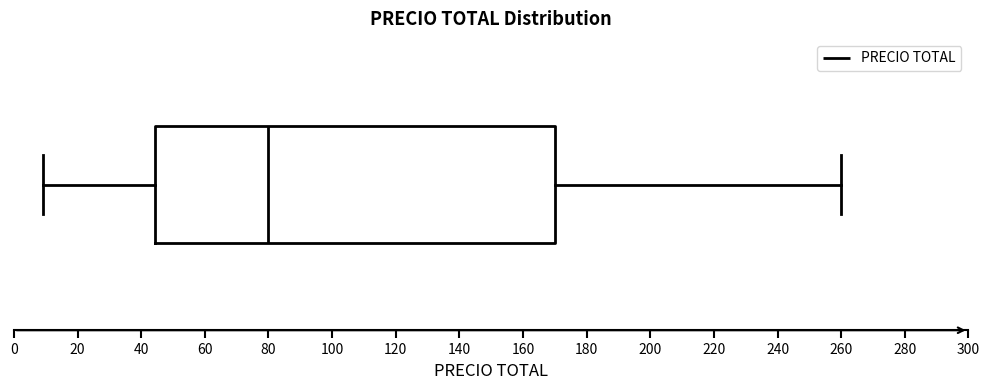

Read this box plot against the x-axis: the position of the median line, the range covered by the box, and the ends of both whiskers. The values are not printed on the chart, so give them approximately, as read against the axis.

median 80, box 44 to 170, whiskers 10 to 260